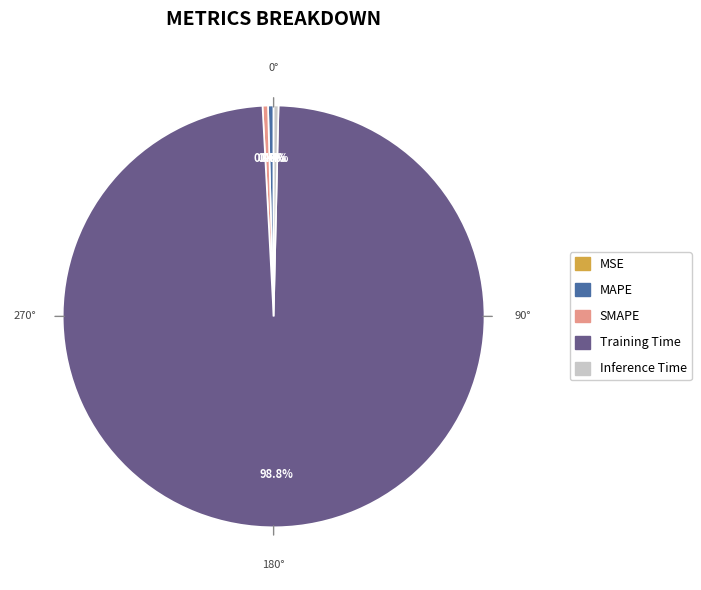

The Training Time slice represents 89% of the pie. True or false?

False